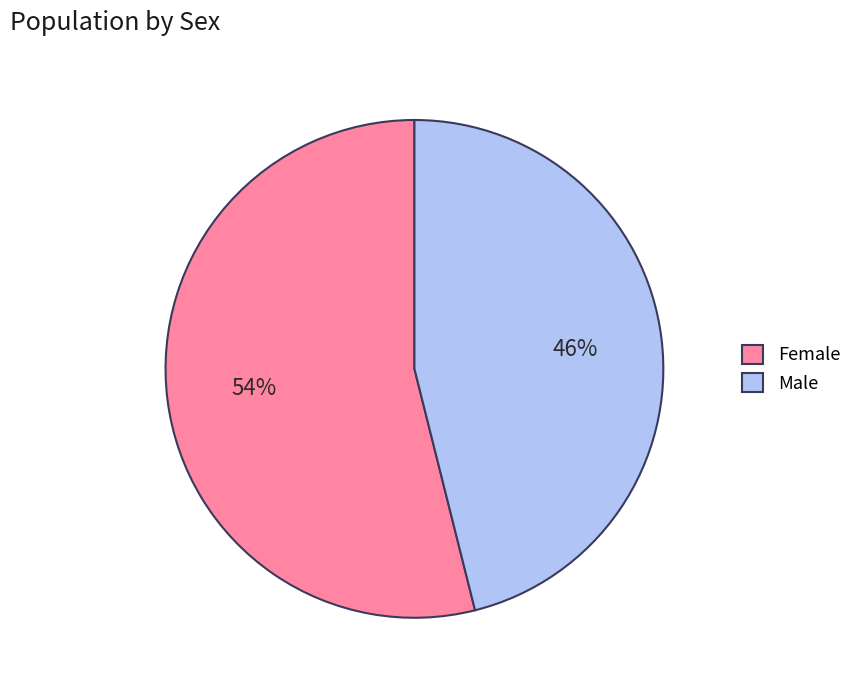

To the nearest percent, what percentage of the pie is Male?

46%